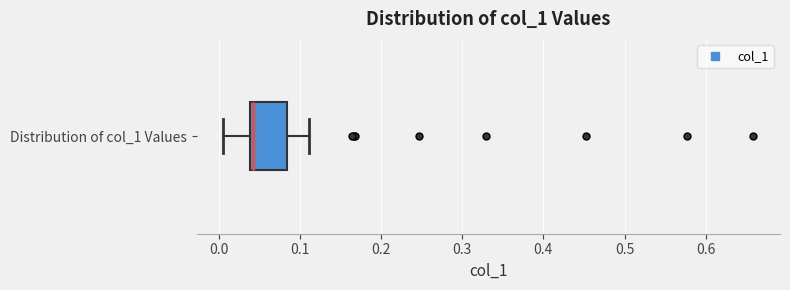

Transcribe this box plot: give where the median line is, the range the box spans, and where the two whiskers end, as read against the x-axis. The values are not printed on the chart, so give them approximately, as read against the axis.

median 0.04 (just right of the box's left edge), box 0.04 to 0.08, whiskers 0.01 to 0.11